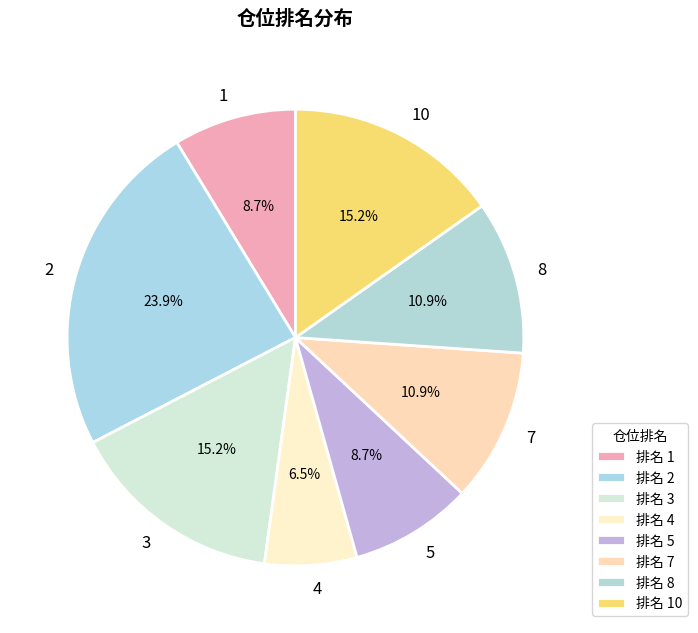

What is the ratio of the value at 8 to the value at 4?

1.7